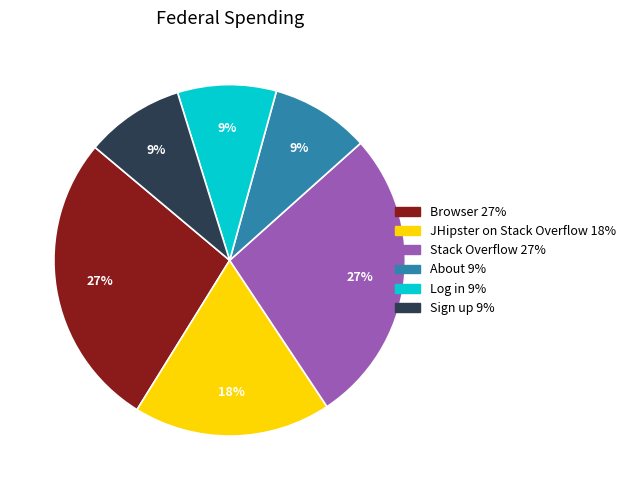

How many slices are in this pie chart?

6